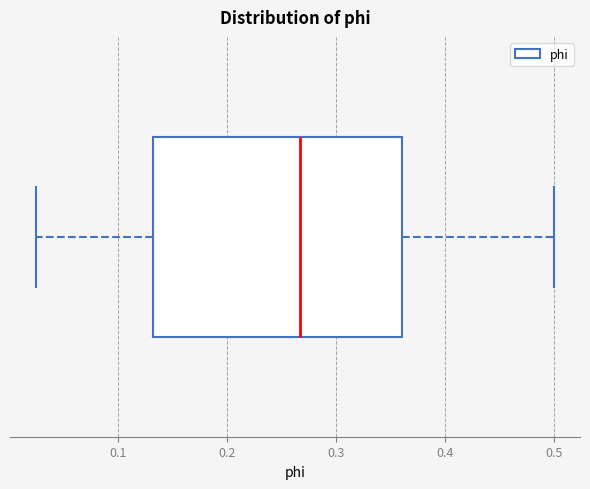

Where does the median line of the box sit on the x-axis? The values are not printed on the chart, so give them approximately, as read against the axis.

0.27